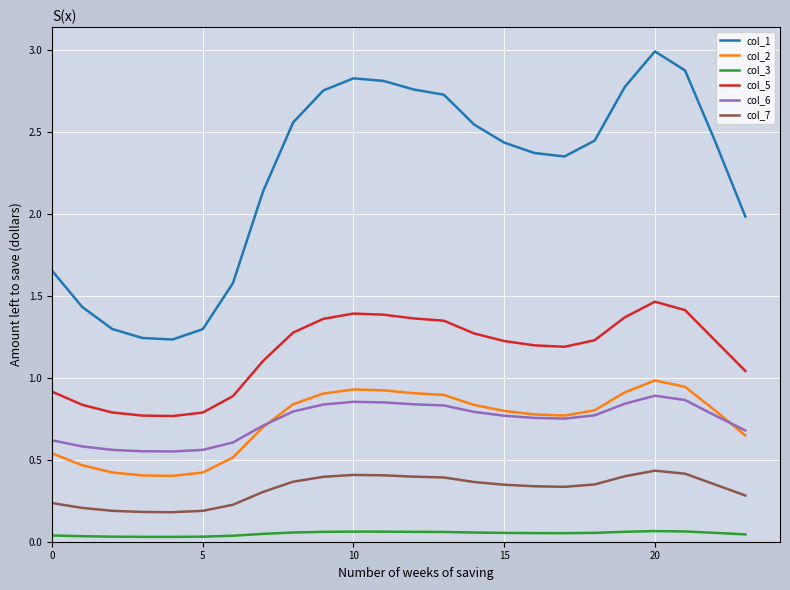

Does the chart display data point markers on the line(s)?

No